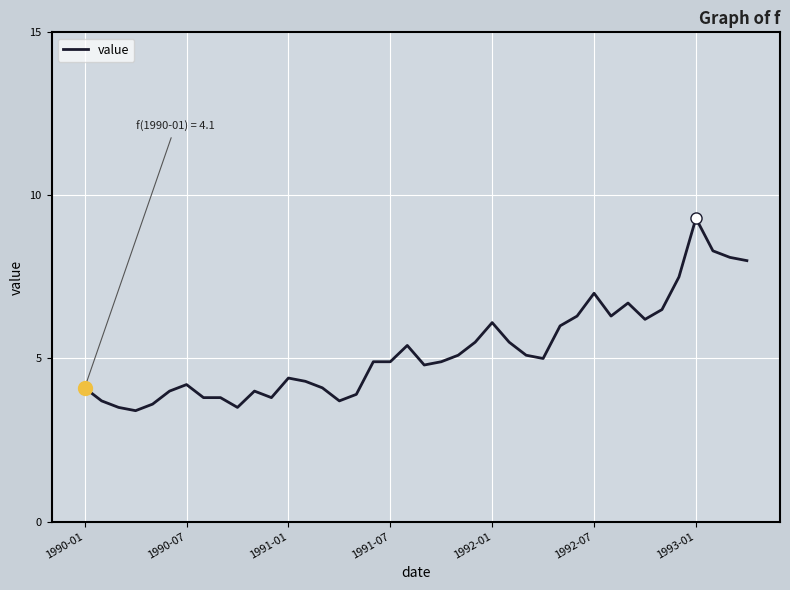

What is the maximum value shown in the chart?

9.3